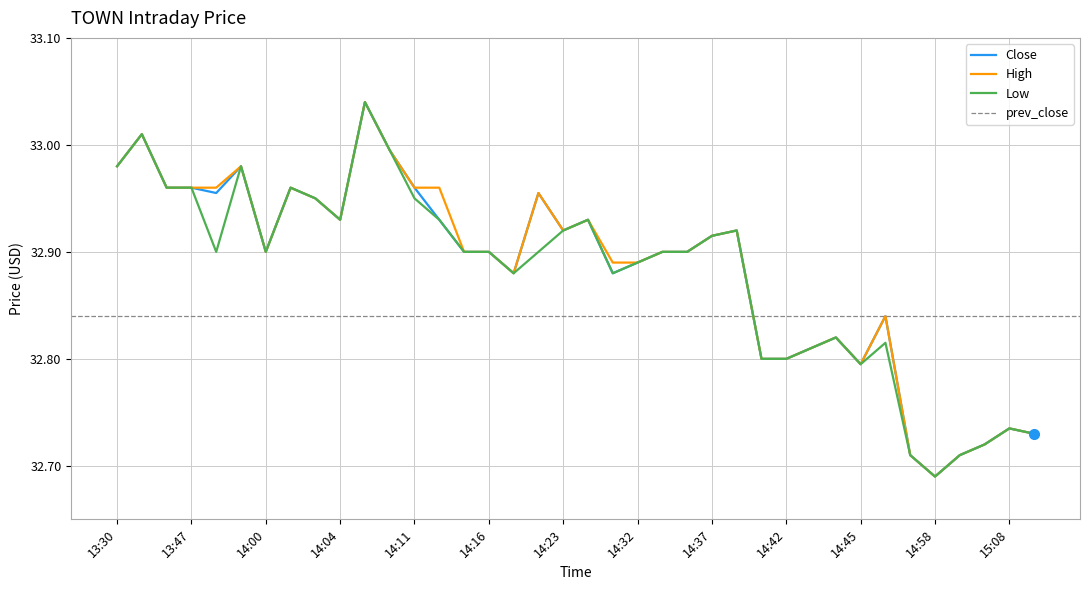

True or false: Close has more than 1 interior local peaks.

True